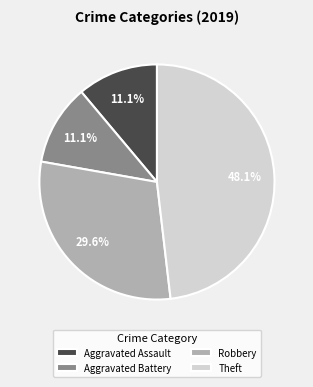

To the nearest percent, what percentage of the pie is Robbery?

30%